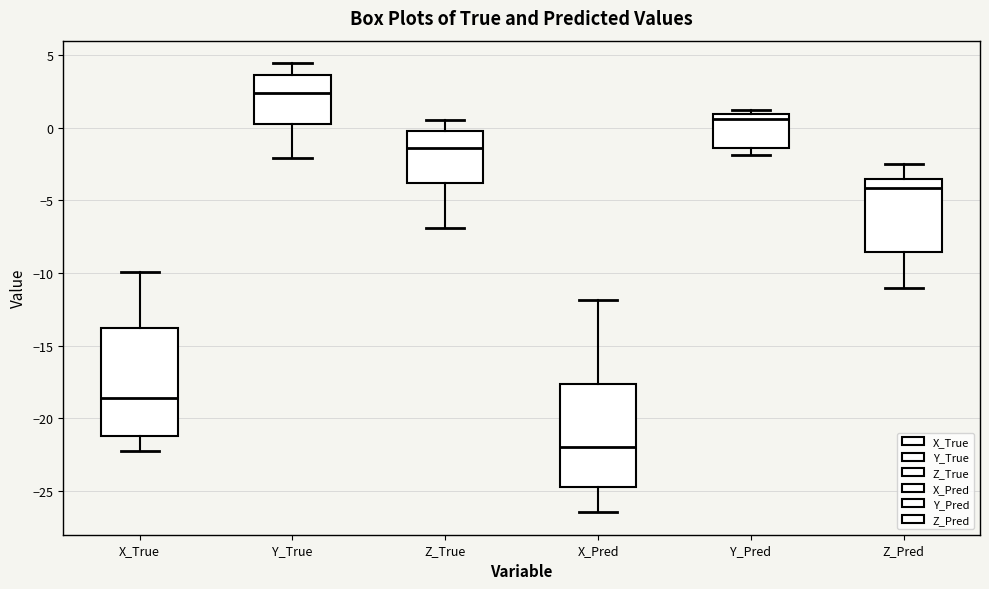

Reading left to right, transcribe this box plot: for each box, give where its median line is, the range the box spans, and where its two whiskers end, as read against the y-axis. The values are not printed on the chart, so give them approximately, as read against the axis.

X_True: median -18.5, box -21.0 to -14.0, whiskers -22.0 to -10.0
Y_True: median 2.5, box 0.5 to 3.5, whiskers -2.0 to 4.5
Z_True: median -1.5, box -4.0 to 0.0, whiskers -7.0 to 0.5
X_Pred: median -22.0, box -24.5 to -17.5, whiskers -26.5 to -12.0
Y_Pred: median 0.5, box -1.5 to 1.0, whiskers -2.0 to 1.0 (just above the box's upper edge)
Z_Pred: median -4.0, box -8.5 to -3.5, whiskers -11.0 to -2.5